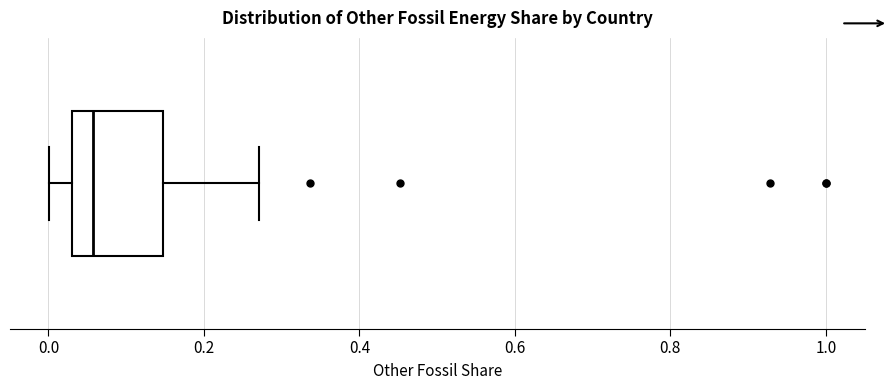

Transcribe this box plot: give where the median line is, the range the box spans, and where the two whiskers end, as read against the x-axis. The values are not printed on the chart, so give them approximately, as read against the axis.

median 0.06, box 0.04 to 0.14, whiskers 0.00 to 0.28